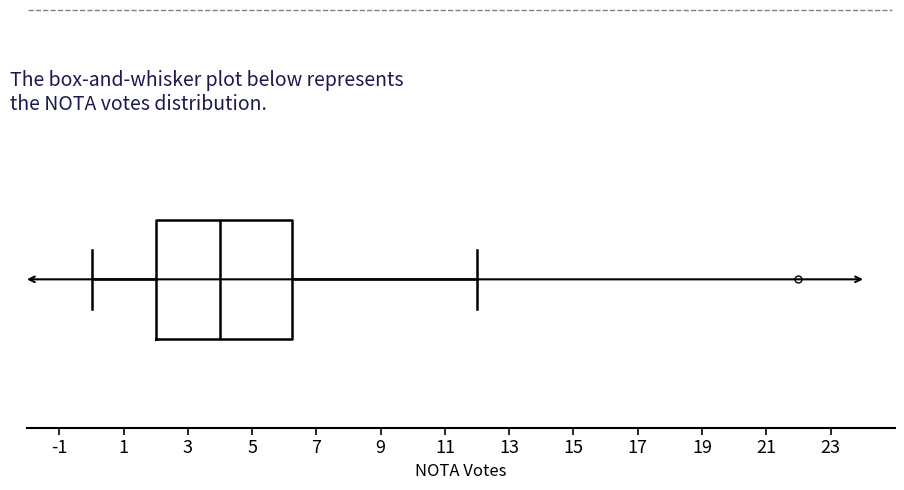

Read this box plot against the x-axis: the position of the median line, the range covered by the box, and the ends of both whiskers. The values are not printed on the chart, so give them approximately, as read against the axis.

median 4.0, box 2.0 to 6.2, whiskers 0.0 to 12.0